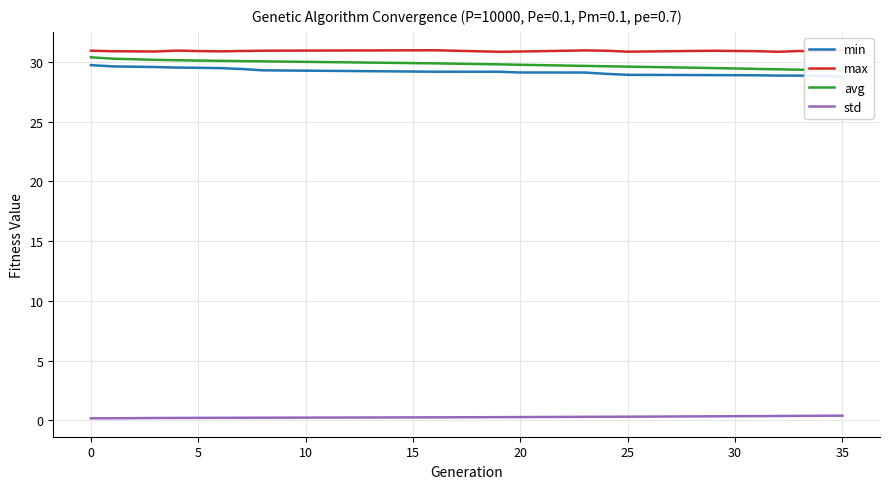

How many lines are shown in the chart?

4